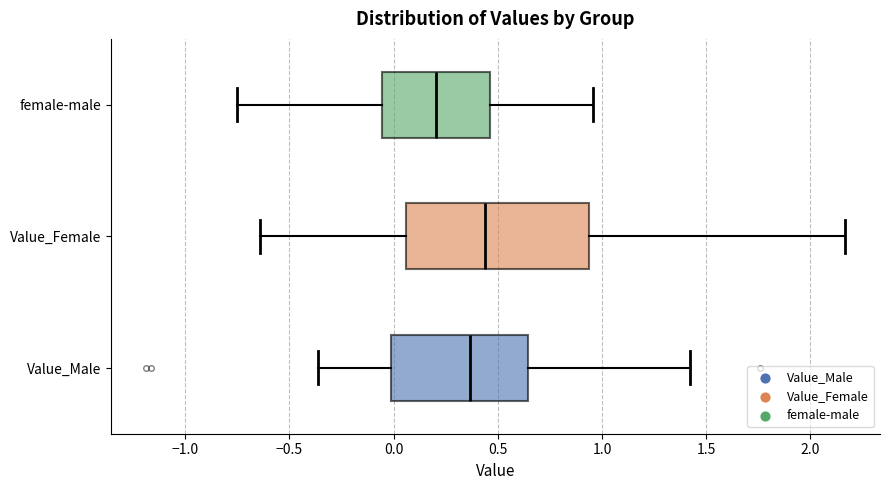

Where does the left whisker of the box for Value_Female end on the x-axis? The values are not printed on the chart, so give them approximately, as read against the axis.

-0.65